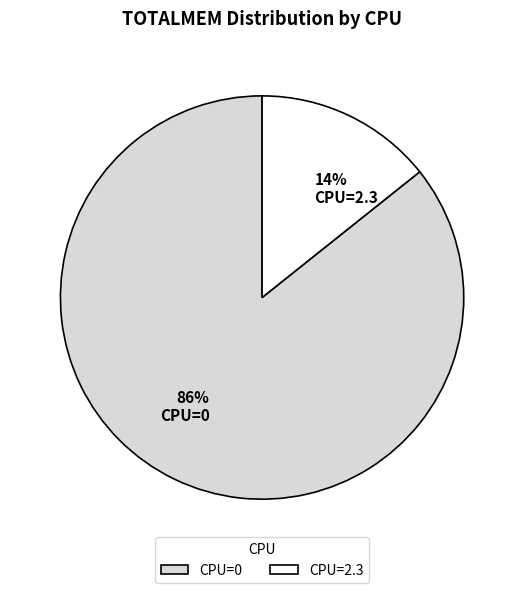

To the nearest percent, what is the average slice percentage?

50%